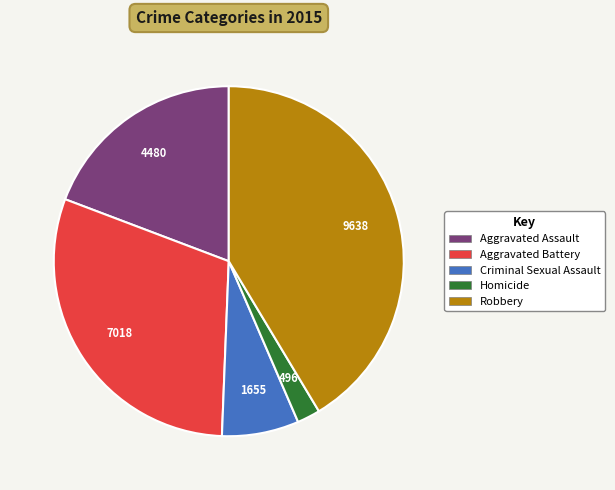

Is there any slice that represents more than half of the pie?

No